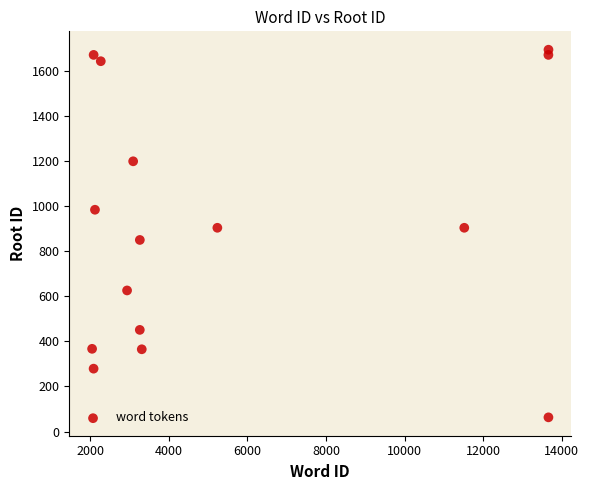

What is the range of X values (max minus min)?

11615